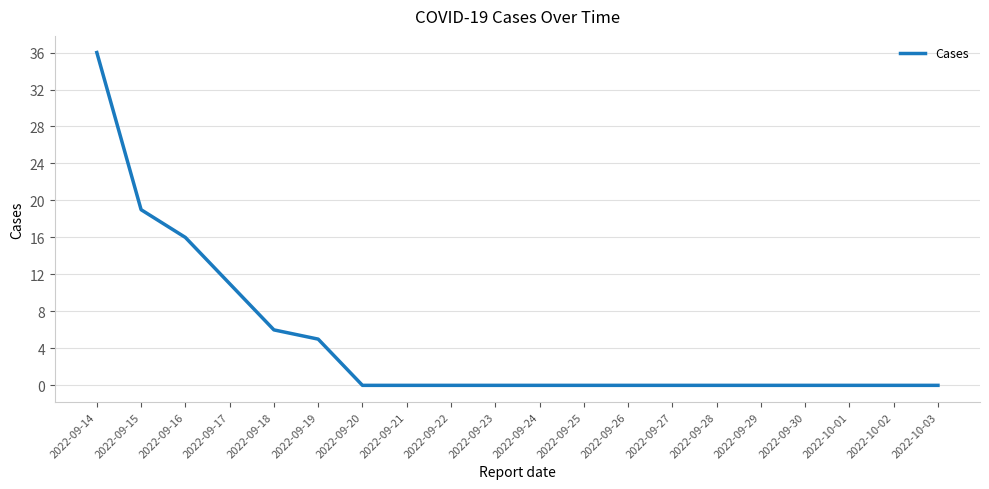

At which category does the chart reach its peak across all series?

2022-09-14